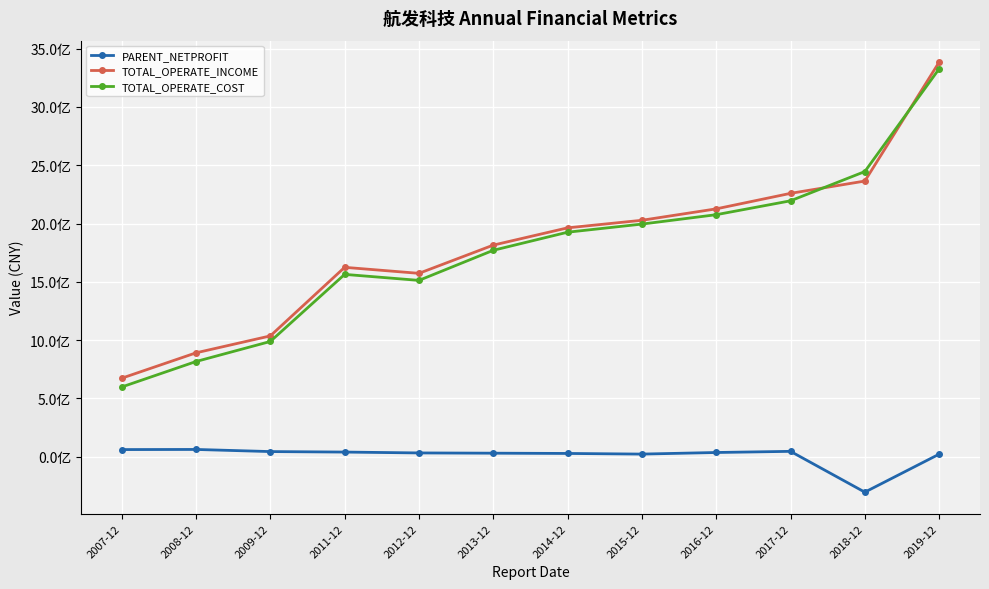

Is this an area chart (filled region under the line)?

No